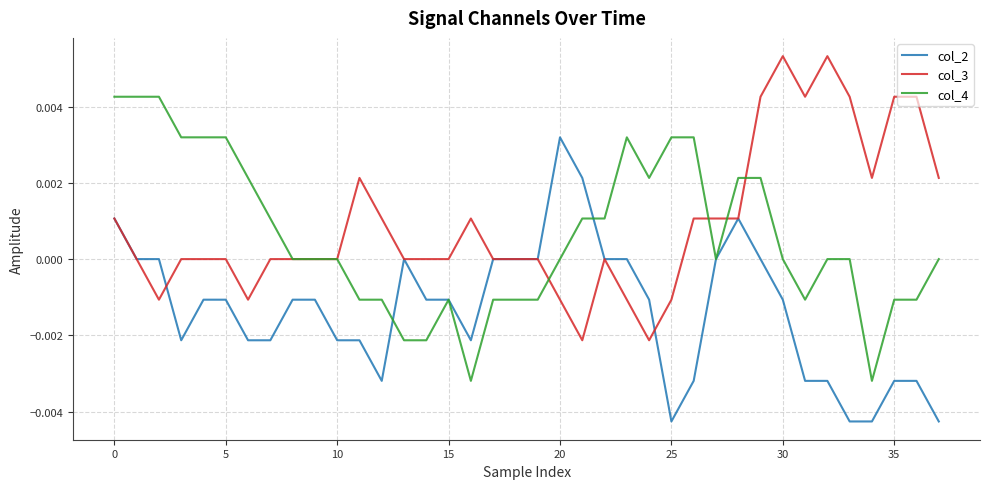

Rank the series by their maximum value, from highest to lowest.

col_3, col_4, col_2